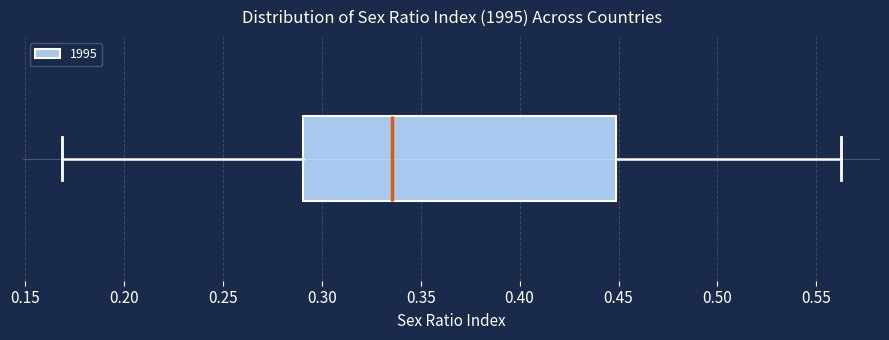

Transcribe this box plot: give where the median line is, the range the box spans, and where the two whiskers end, as read against the x-axis. The values are not printed on the chart, so give them approximately, as read against the axis.

median 0.335, box 0.290 to 0.450, whiskers 0.170 to 0.560